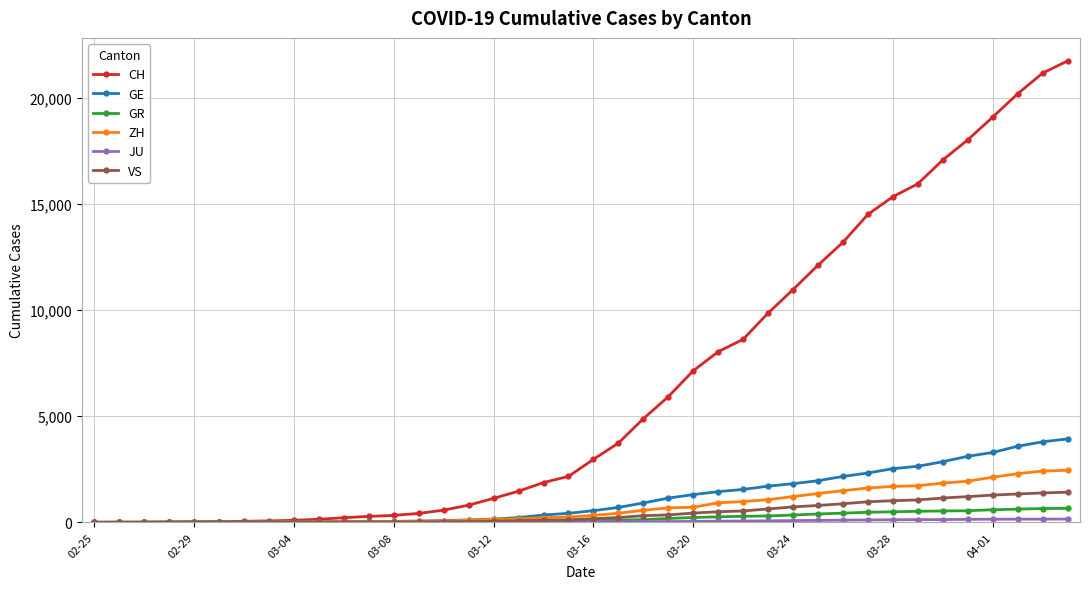

Which series has the largest total across all categories?

CH